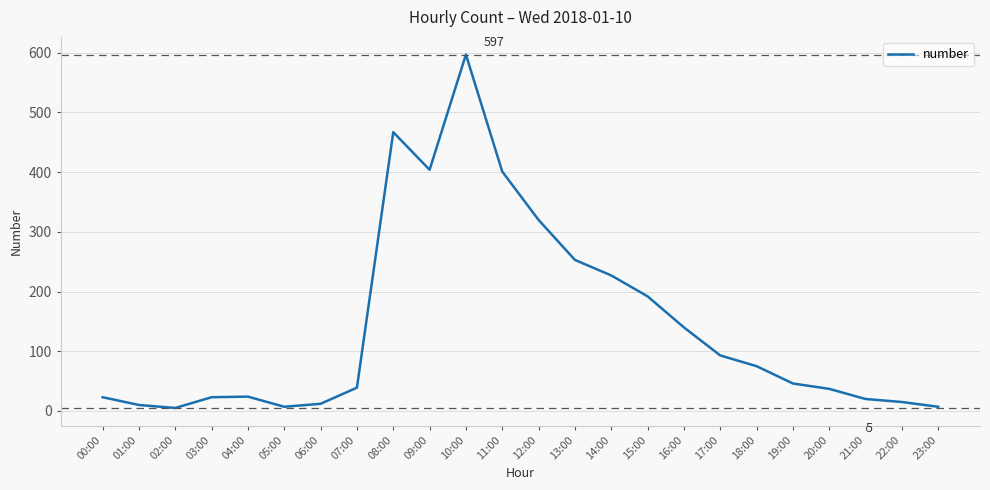

What is the difference between the maximum and minimum values?

592